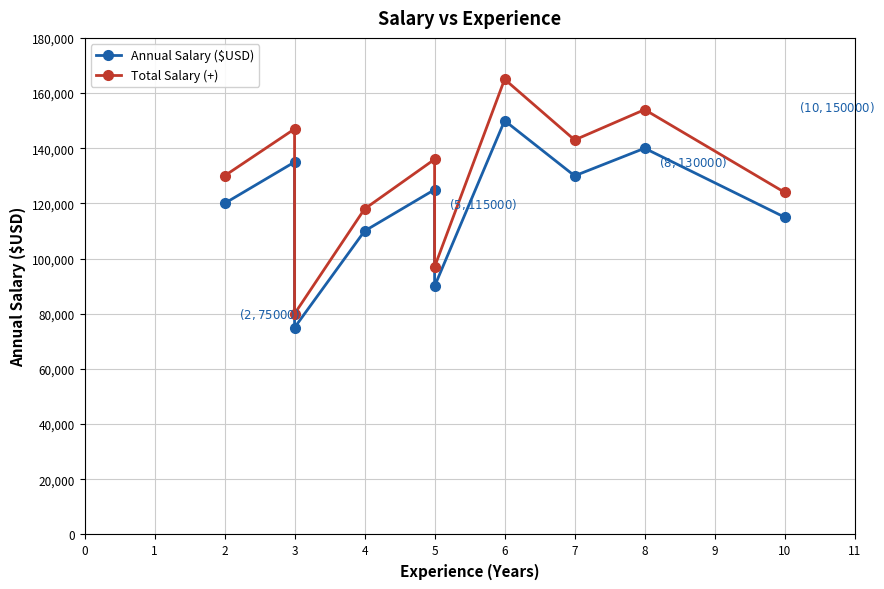

In Annual Salary ($USD), how many points are higher than both neighbors (excluding endpoints)?

4